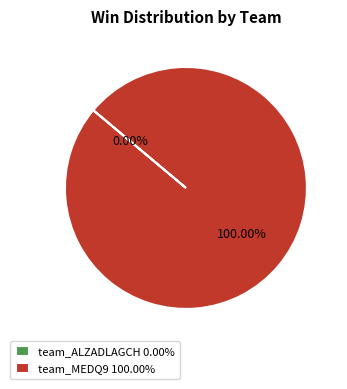

Is there any slice that represents more than half of the pie?

Yes